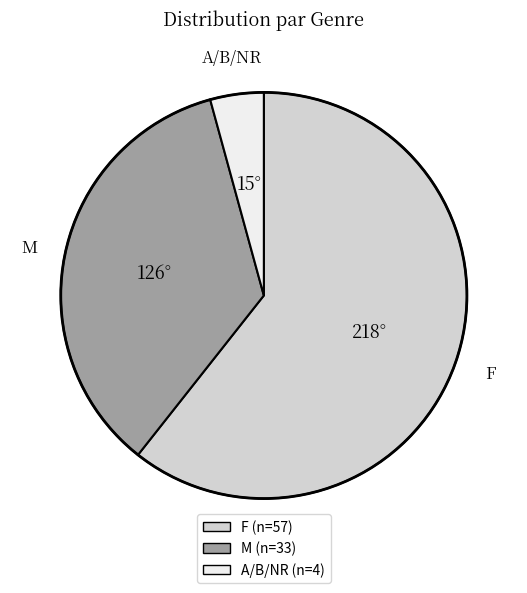

What is the majority slice?

F